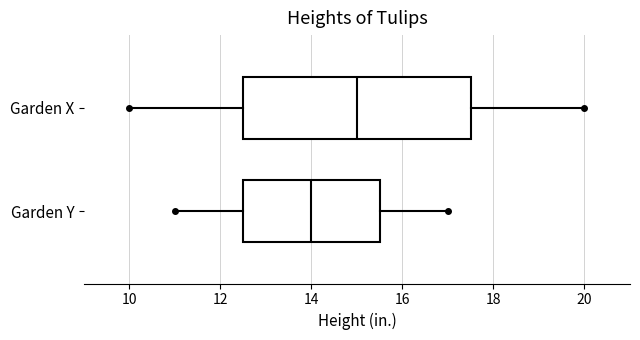

Where is the right edge of the box for Garden Y on the x-axis? The values are not printed on the chart, so give them approximately, as read against the axis.

15.6